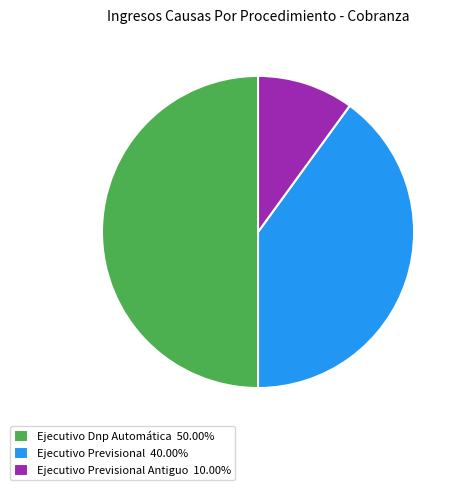

Is Ejecutivo Previsional Antiguo 10.00% the majority of the pie?

No